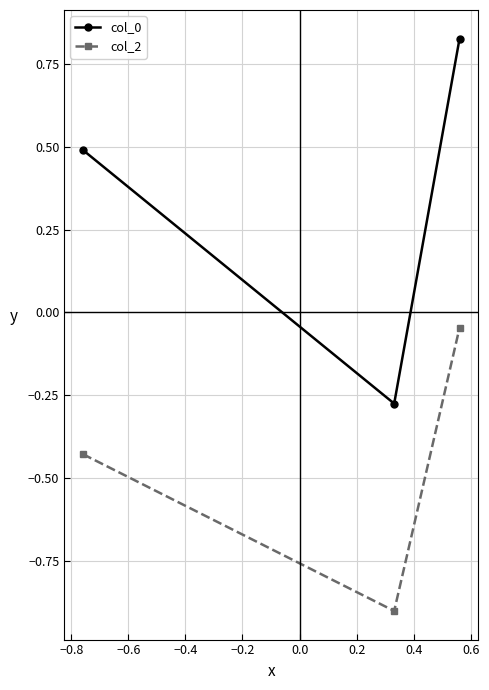

How many categories are shown in the chart?

3